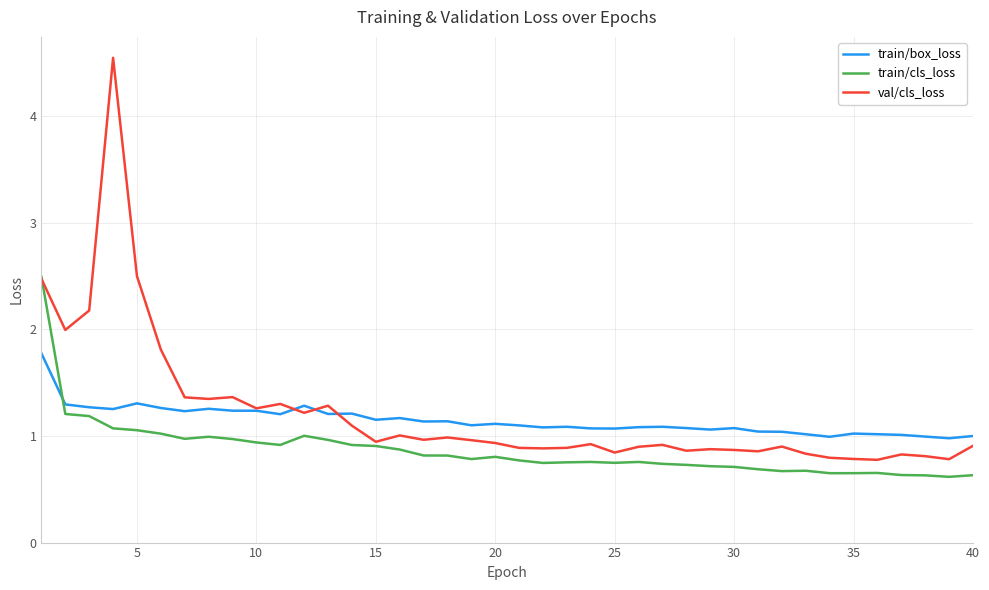

True or false: train/cls_loss and train/box_loss intersect in this chart.

True